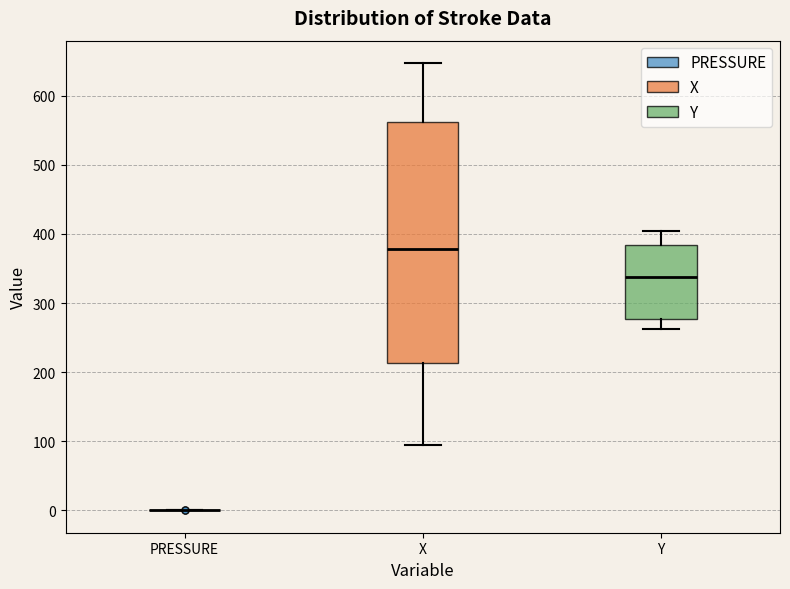

Reading left to right, read every box against the y-axis: the position of its median line, the range the box covers, and the ends of its whiskers. The values are not printed on the chart, so give them approximately, as read against the axis.

PRESSURE: box collapsed to a line at 0, whiskers 0 to 0
X: median 380, box 210 to 560, whiskers 90 to 650
Y: median 340, box 280 to 380, whiskers 260 to 400